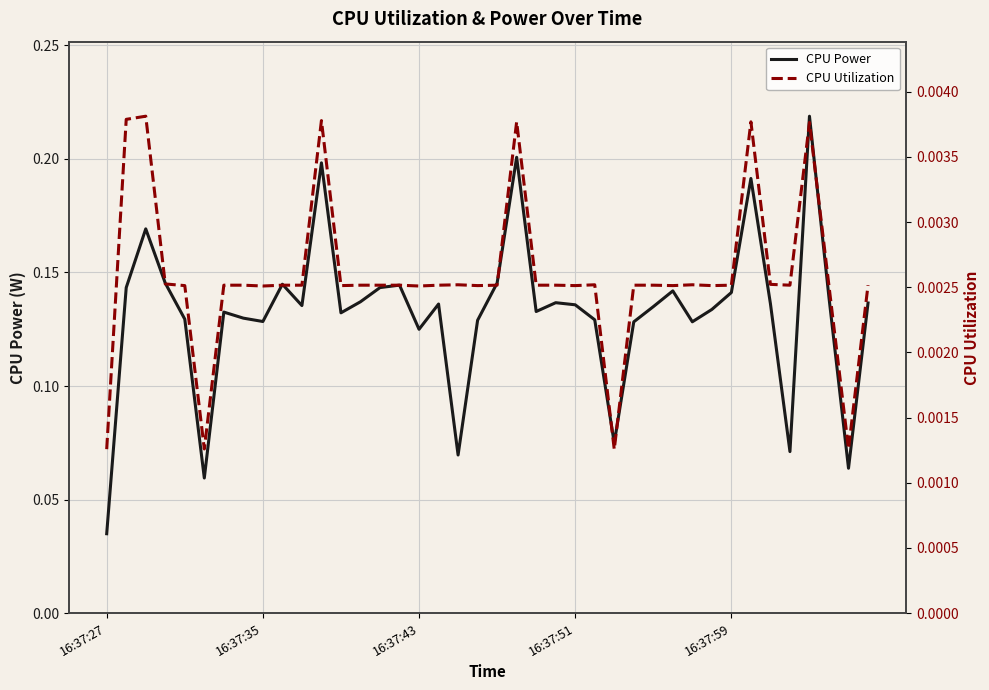

How many lines are shown in the chart?

2